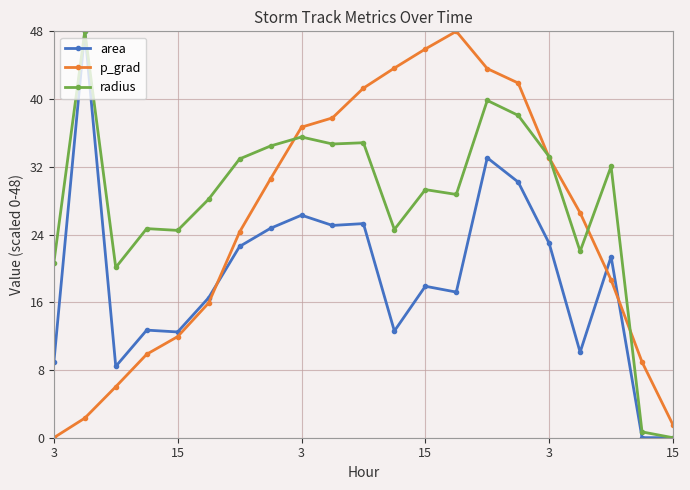

After their last crossing, which series has the higher values: p_grad or area?

p_grad